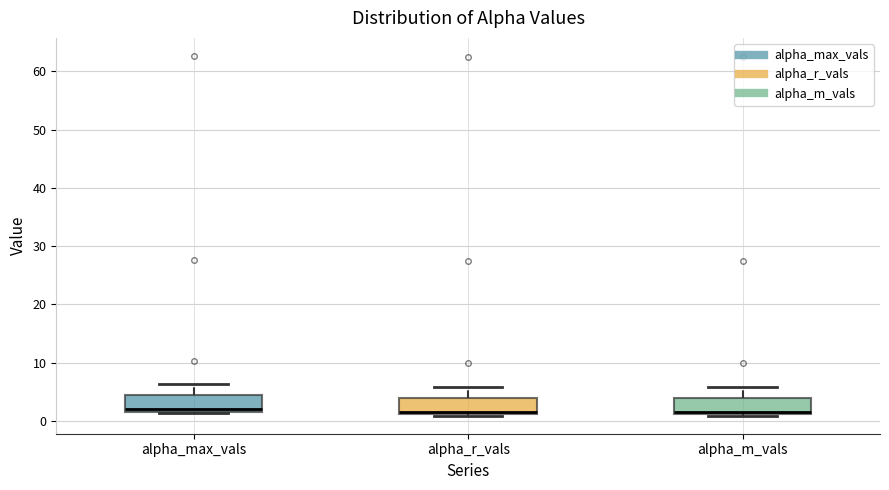

Reading left to right, read every box against the y-axis: the position of its median line, the range the box covers, and the ends of its whiskers. The values are not printed on the chart, so give them approximately, as read against the axis.

alpha_max_vals: median 2 (just above the box's lower edge), box 2 to 4, whiskers 1 to 6
alpha_r_vals: median 2, box 1 to 4, whiskers 1 to 6
alpha_m_vals: median 2, box 1 to 4, whiskers 1 to 6